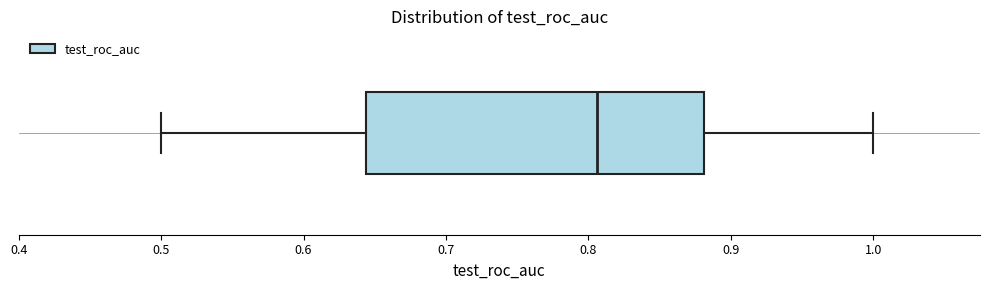

Read this box plot against the x-axis: the position of the median line, the range covered by the box, and the ends of both whiskers. The values are not printed on the chart, so give them approximately, as read against the axis.

median 0.81, box 0.64 to 0.88, whiskers 0.50 to 1.00